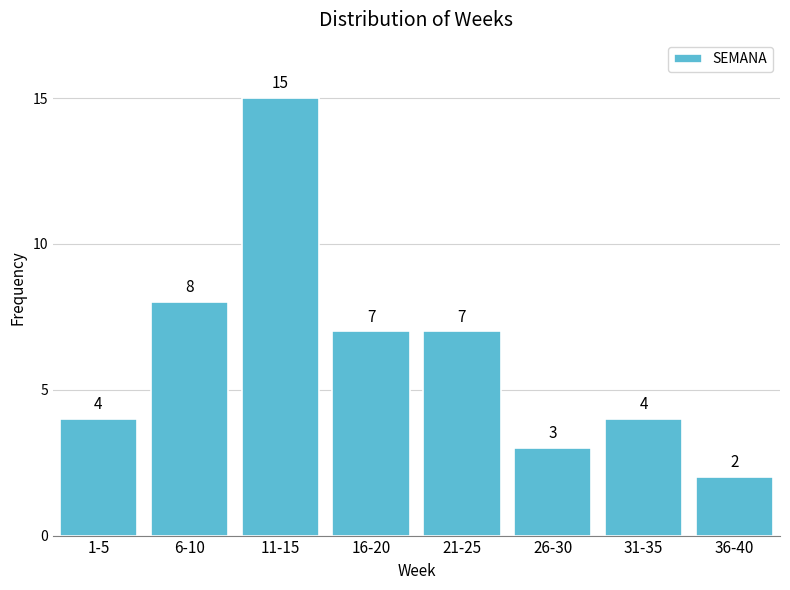

Reading right to left, extract all data points from this chart.

36-40=2	31-35=4	26-30=3	21-25=7	16-20=7	11-15=15	6-10=8	1-5=4